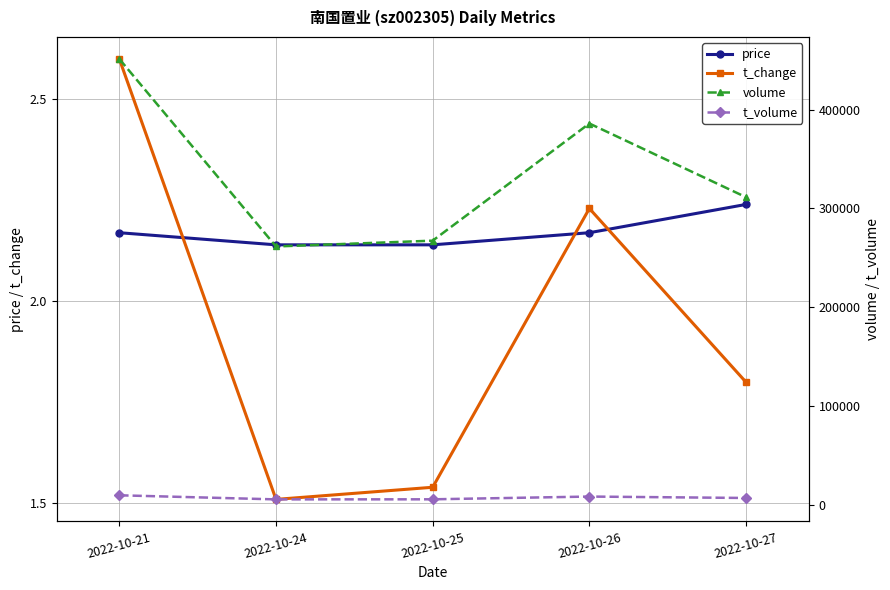

What is the average value of the volume series?

335450.4